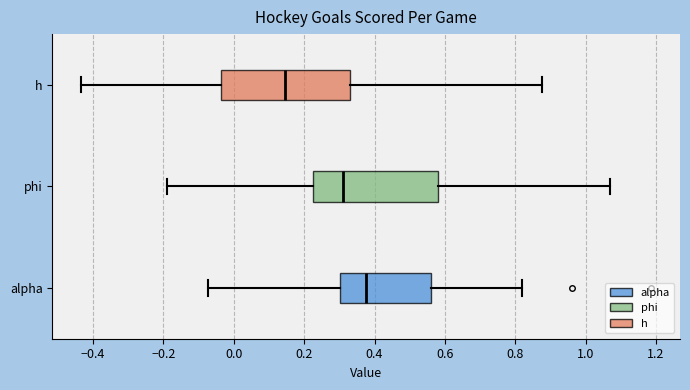

Reading bottom to top, read every box against the x-axis: the position of its median line, the range the box covers, and the ends of its whiskers. The values are not printed on the chart, so give them approximately, as read against the axis.

alpha: median 0.38, box 0.30 to 0.56, whiskers -0.08 to 0.82
phi: median 0.30, box 0.22 to 0.58, whiskers -0.18 to 1.08
h: median 0.14, box -0.04 to 0.34, whiskers -0.44 to 0.88